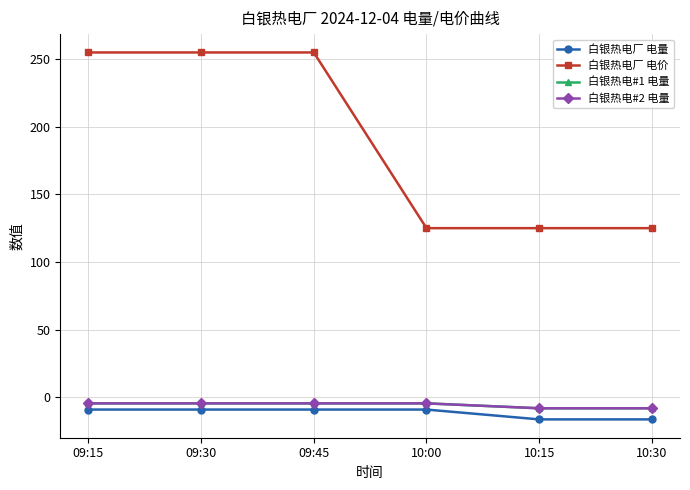

Is this an area chart (filled region under the line)?

No